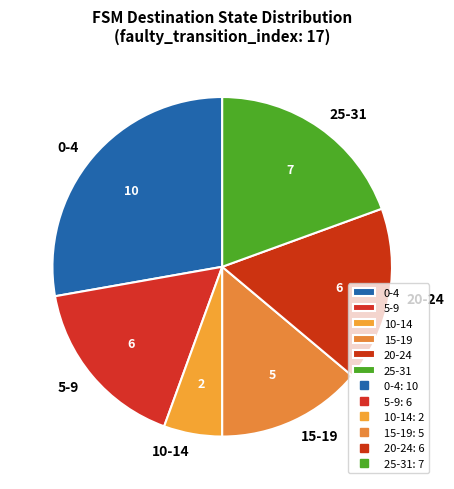

How many slices are in this pie chart?

6